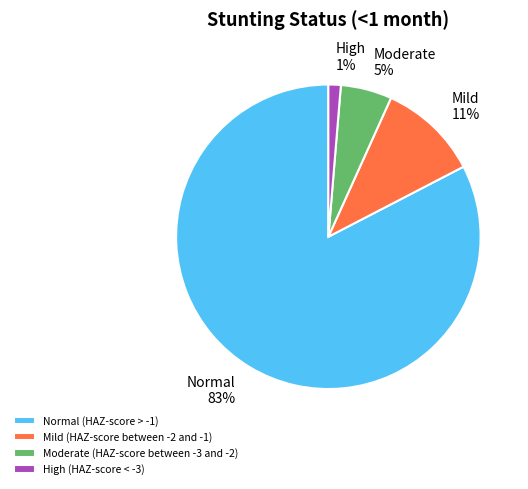

Which slice is the largest?

Normal (HAZ-score > -1)